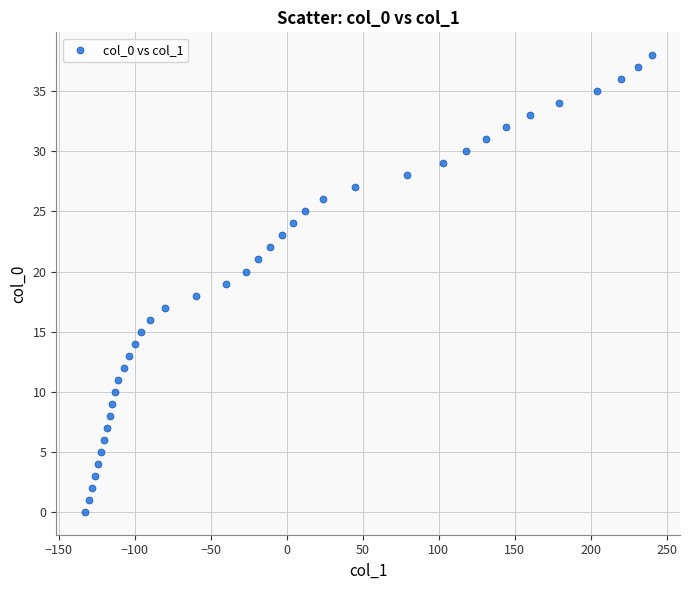

What is the range of Y values (max minus min)?

38